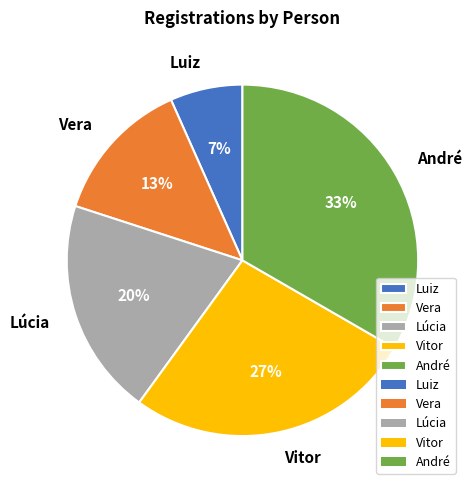

How many segments does this pie chart have?

5